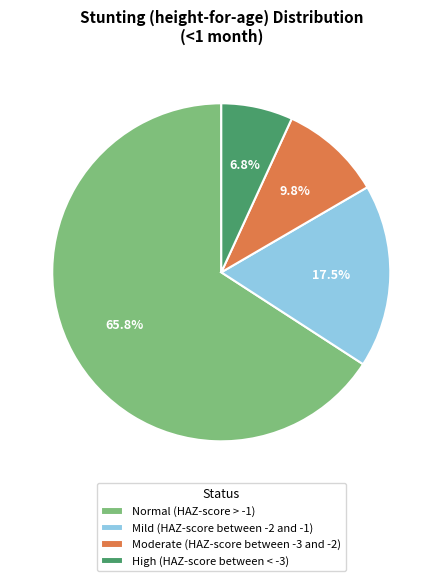

Is the sum of Moderate (HAZ-score between -3 and -2) and Mild (HAZ-score between -2 and -1) greater than half?

No